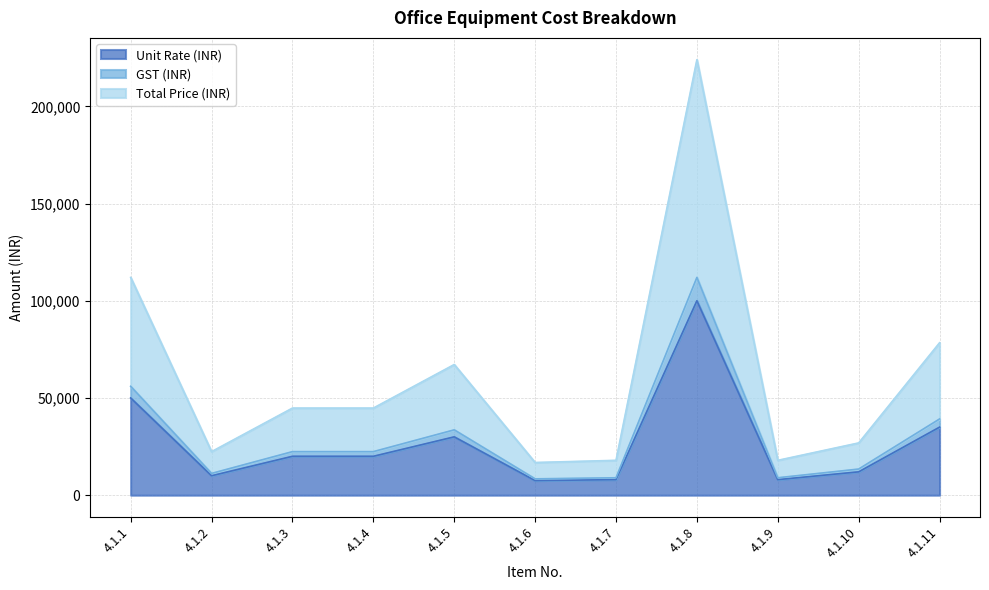

Which category has the highest value in the Unit Rate (INR) series?

4.1.8